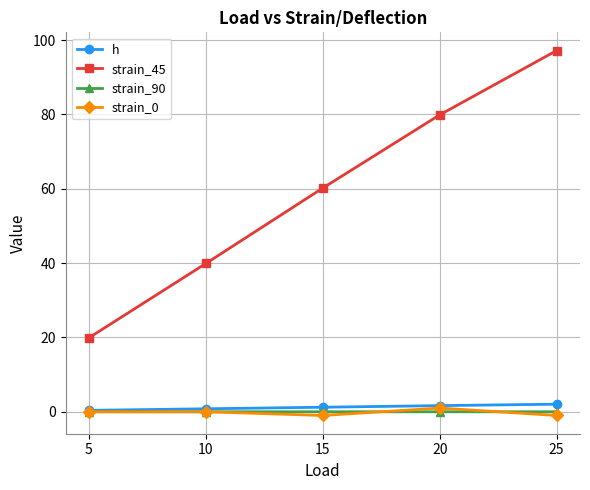

True or false: strain_90 has a value of -0.0 at 10.

True